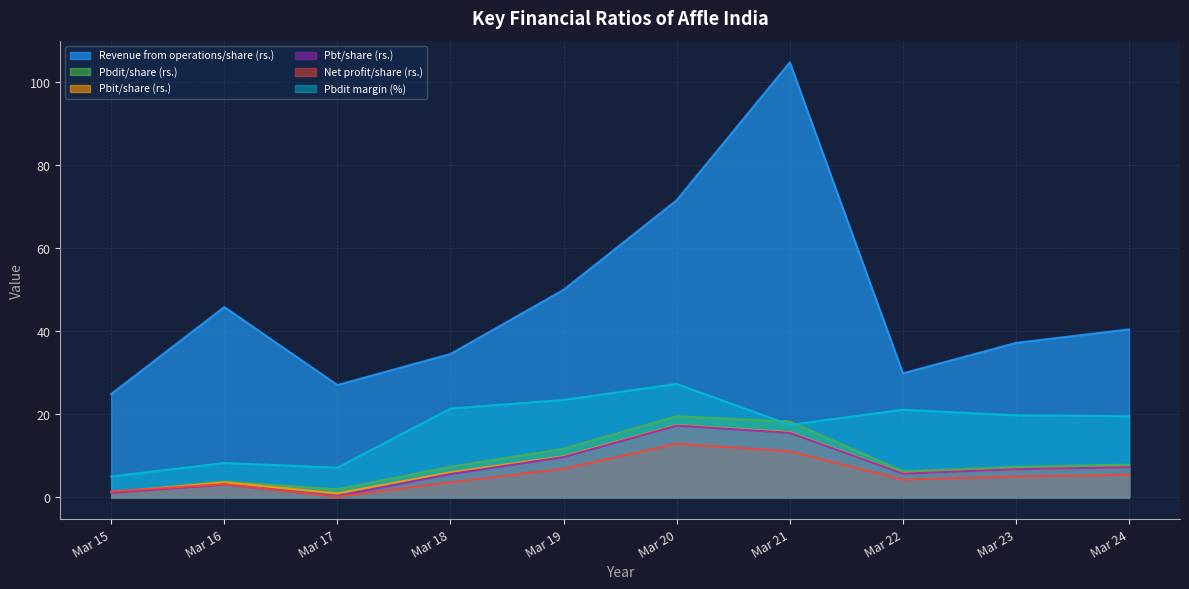

True or false: Pbdit margin (%) and Pbt/share (rs.) intersect in this chart.

False